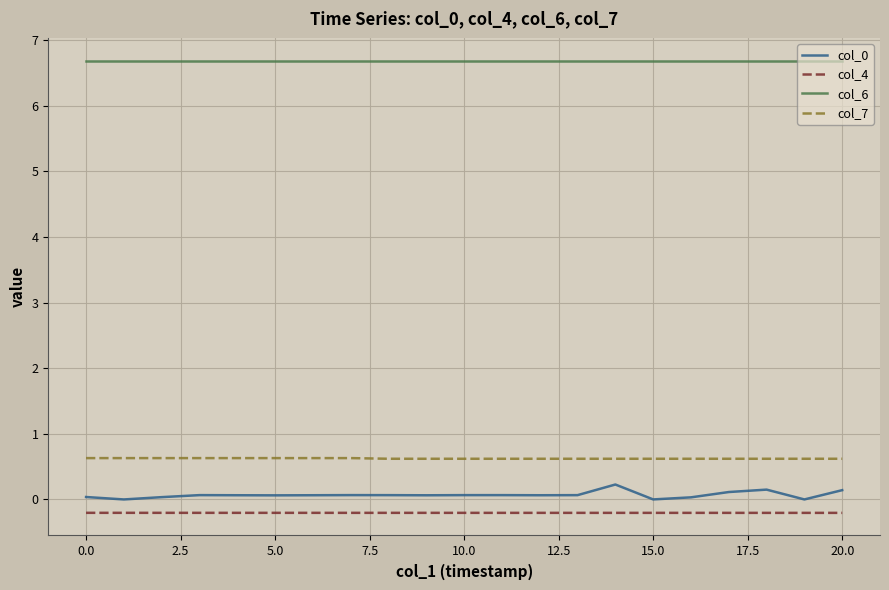

What is the maximum value shown in the chart?

6.7